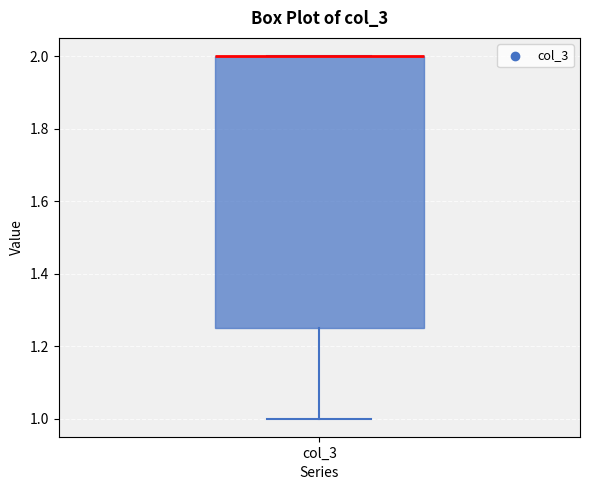

Transcribe this box plot: give where the median line is, the range the box spans, and where the two whiskers end, as read against the y-axis. The values are not printed on the chart, so give them approximately, as read against the axis.

median 2.00 (drawn on the box's upper edge), box 1.26 to 2.00, whiskers 1.00 to 2.00